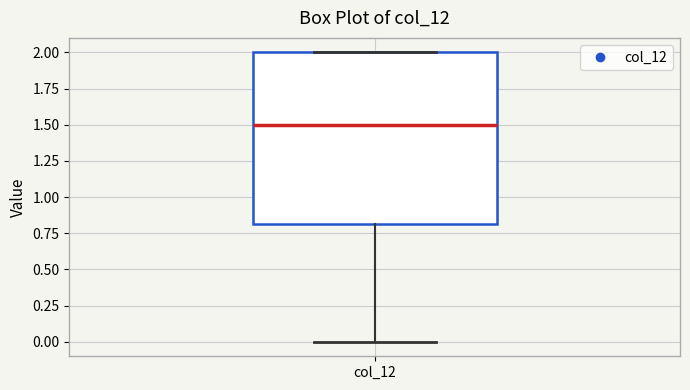

Transcribe this box plot: give where the median line is, the range the box spans, and where the two whiskers end, as read against the y-axis. The values are not printed on the chart, so give them approximately, as read against the axis.

median 1.5, box 0.8 to 2.0, whiskers 0.0 to 2.0